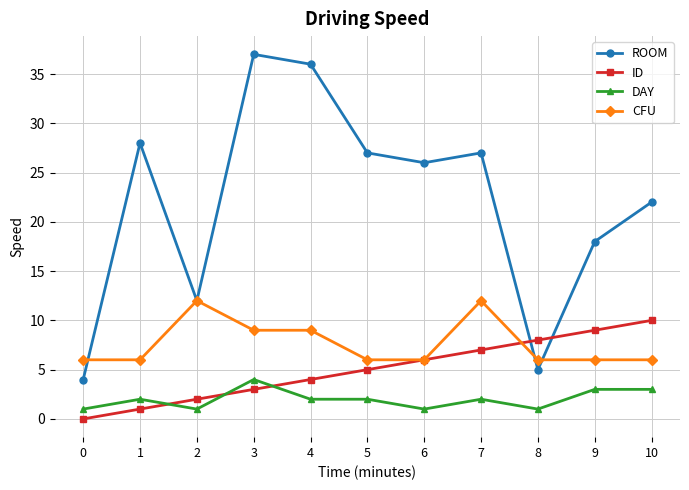

What is the spread (max minus min) of values at 3?

34